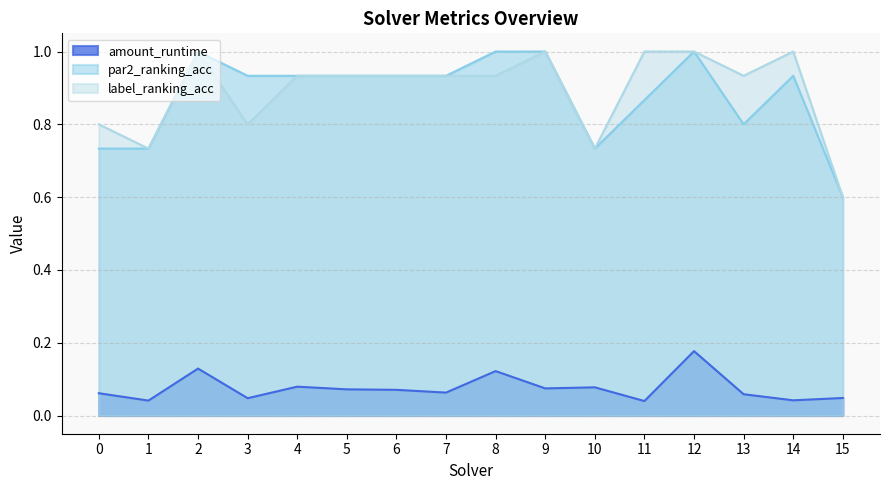

In par2_ranking_acc, how many points are higher than both neighbors (excluding endpoints)?

3